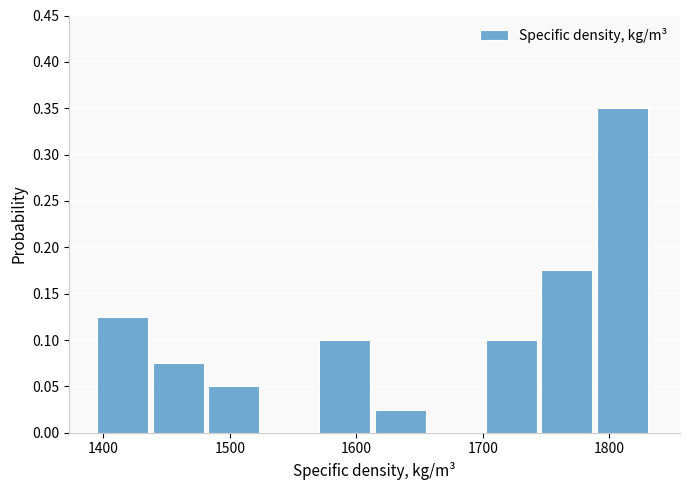

Reading left to right, list every bar in this chart as the range it spans on the x-axis followed by its height. Neither the bar edges nor the heights are printed on the chart, so give them approximately, as read against the axes.

1400 to 1440: 0.125
1440 to 1480: 0.075
1480 to 1530: 0.050
1530 to 1570: 0
1570 to 1610: 0.100
1610 to 1660: 0.025
1660 to 1700: 0
1700 to 1750: 0.100
1750 to 1790: 0.175
1790 to 1830: 0.350